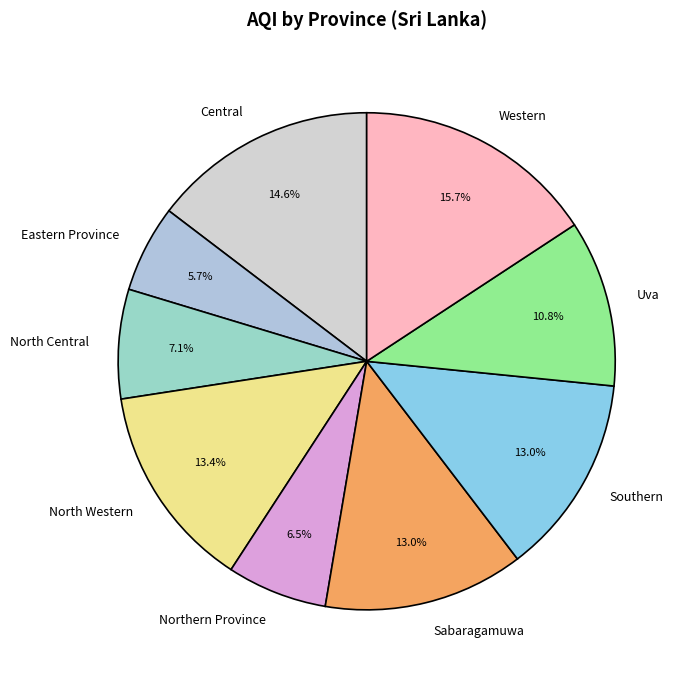

True or false: Southern accounts for 1% of the total.

False